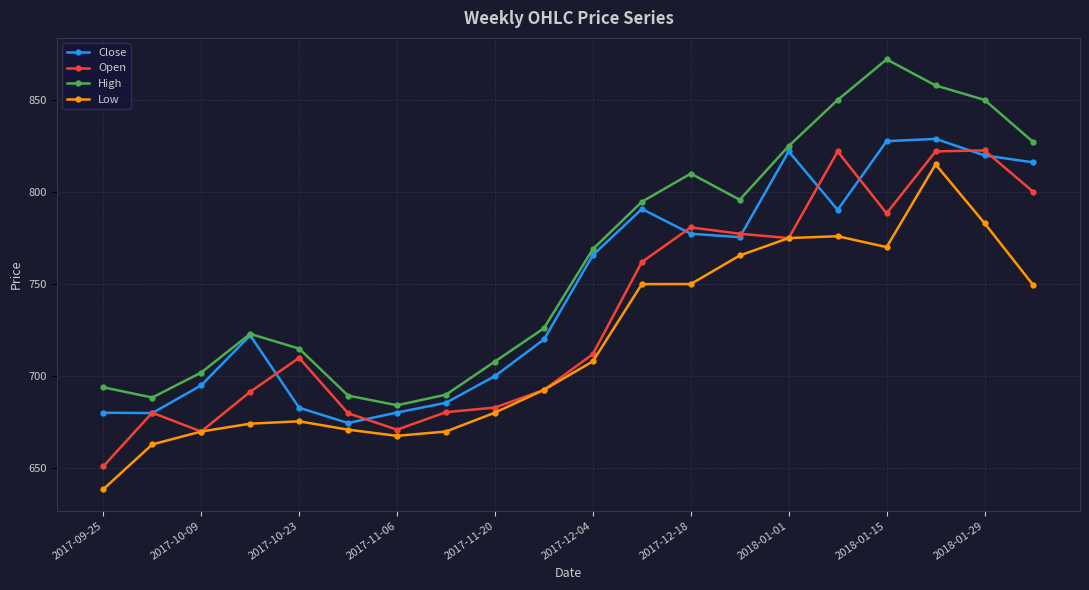

List the series in order of their peak value, lowest first.

Low, Open, Close, High